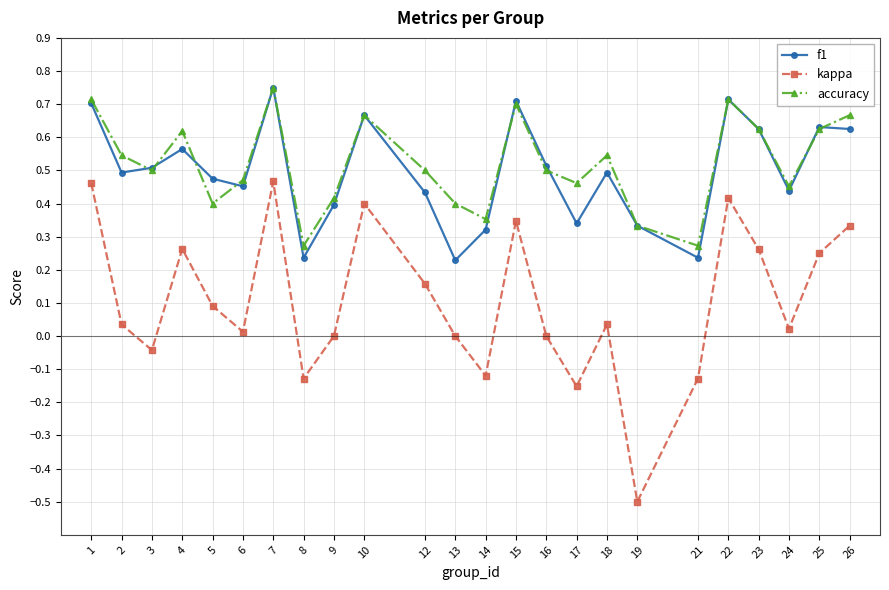

At which category is the sum across all series the highest?

7